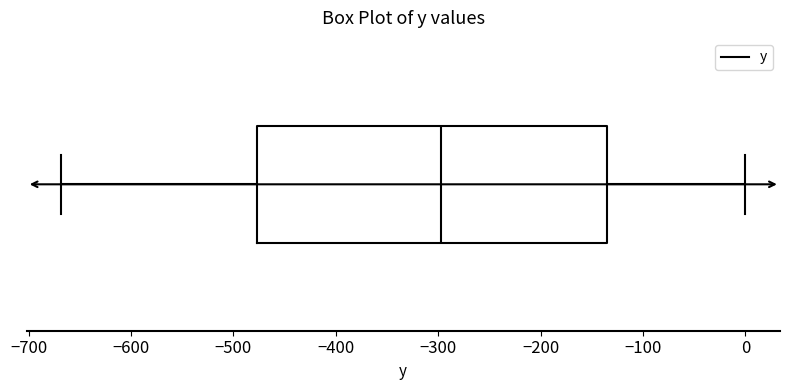

Read this box plot against the x-axis: the position of the median line, the range covered by the box, and the ends of both whiskers. The values are not printed on the chart, so give them approximately, as read against the axis.

median -300, box -480 to -130, whiskers -670 to 0